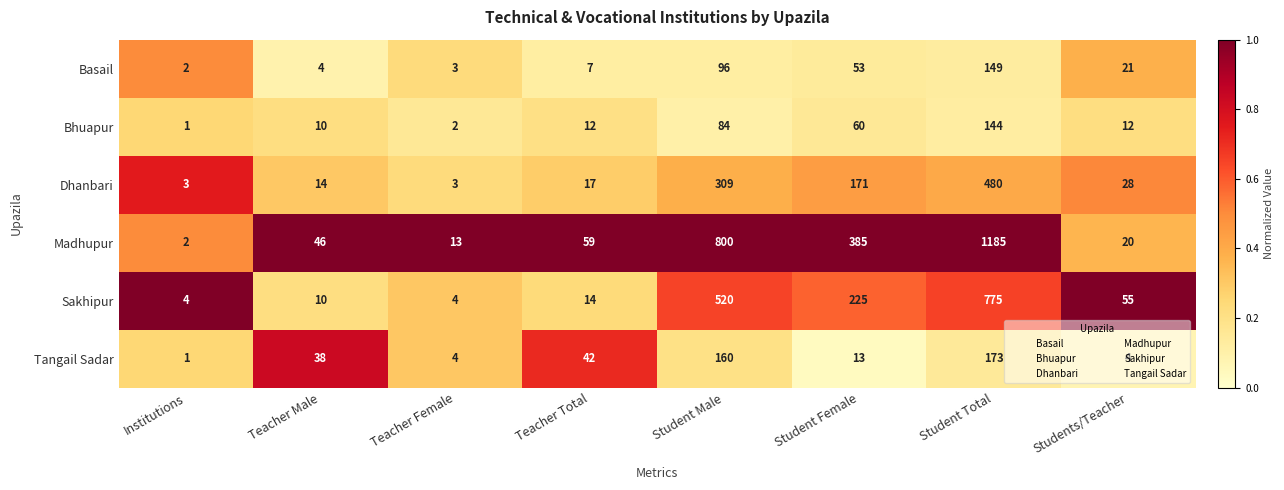

True or false: Bhuapur has a value of 2 at Teacher Female.

True